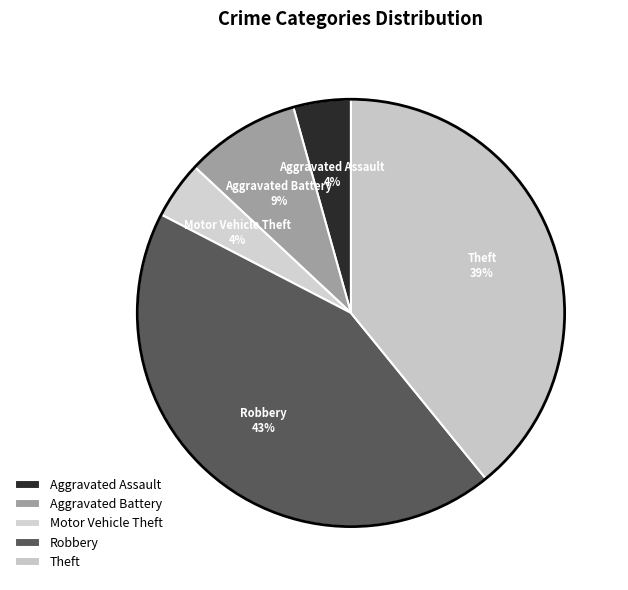

To the nearest percent, what percentage of the pie is Aggravated Battery?

9%